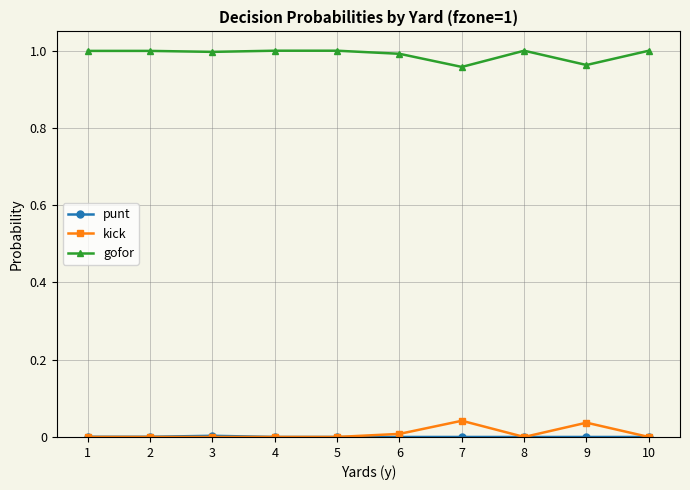

Is it true that gofor equals 1.0 at 8?

True